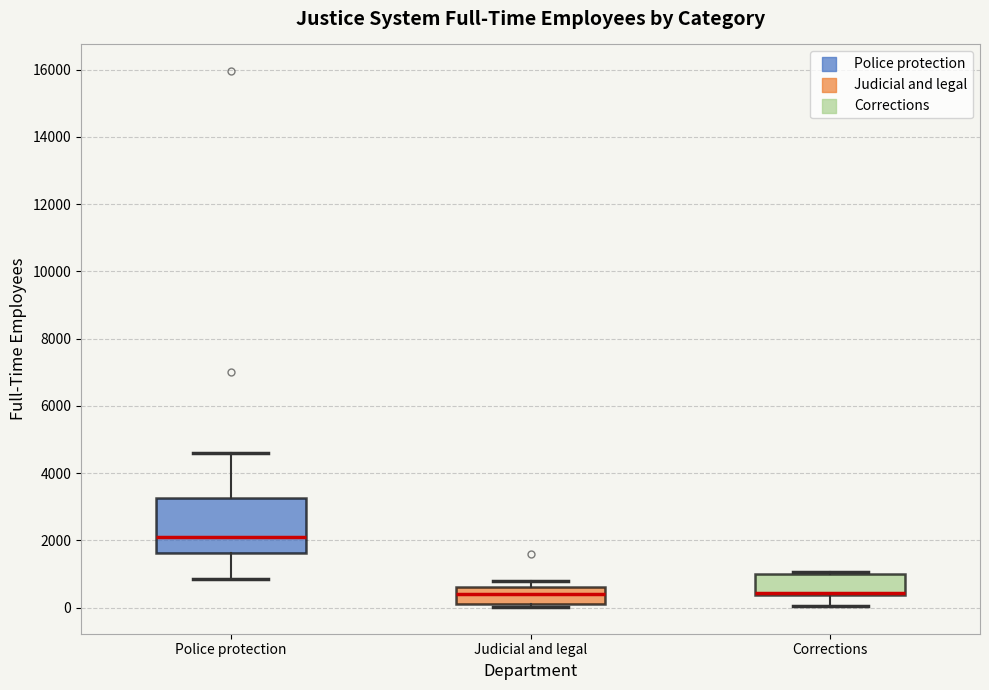

Reading left to right, read every box against the y-axis: the position of its median line, the range the box covers, and the ends of its whiskers. The values are not printed on the chart, so give them approximately, as read against the axis.

Police protection: median 2200, box 1600 to 3200, whiskers 800 to 4600
Judicial and legal: median 400, box 200 to 600, whiskers 0 to 800
Corrections: median 400 (drawn on the box's lower edge), box 400 to 1000, whiskers 0 to 1000